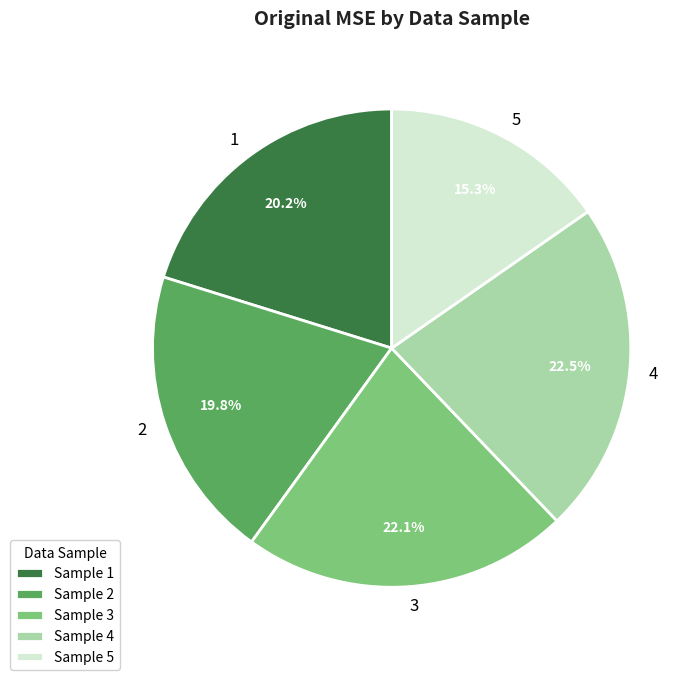

What is the ratio of the value at 2 to the value at 5?

1.3